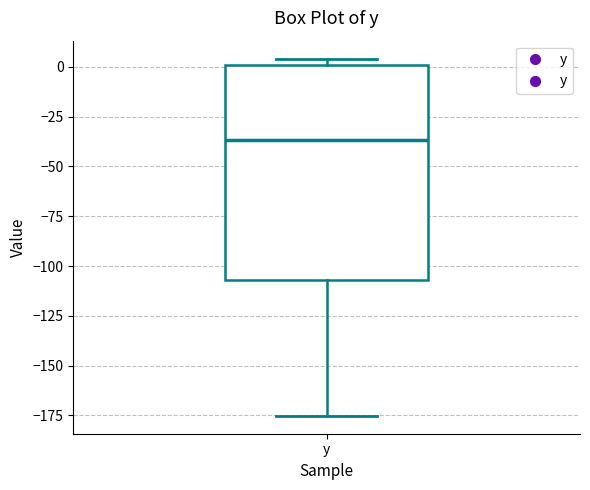

Where is the upper edge of the box for y on the y-axis? The values are not printed on the chart, so give them approximately, as read against the axis.

0